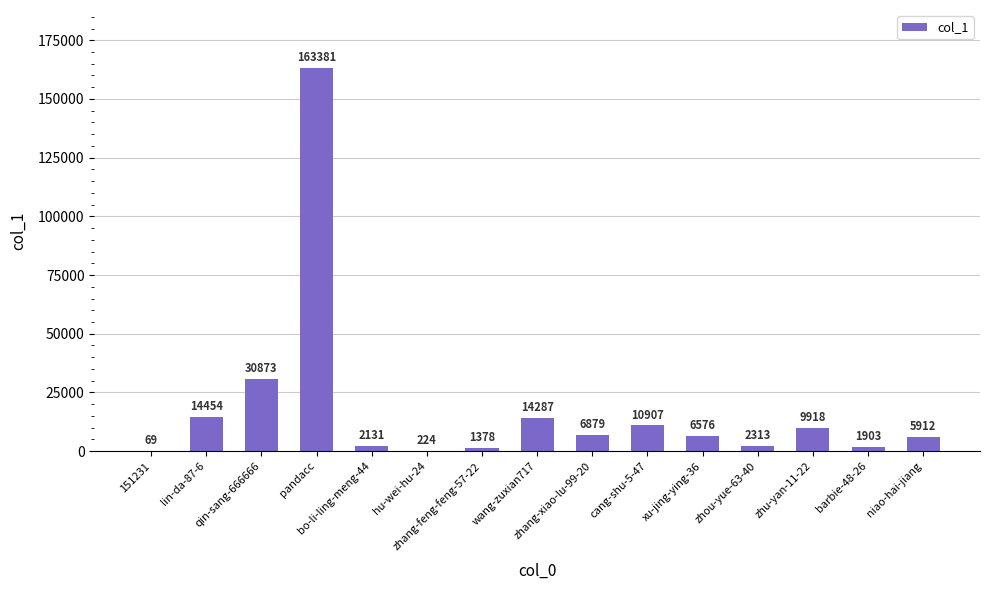

What is the change in value from cang-shu-5-47 to zhou-yue-63-40?

-8594